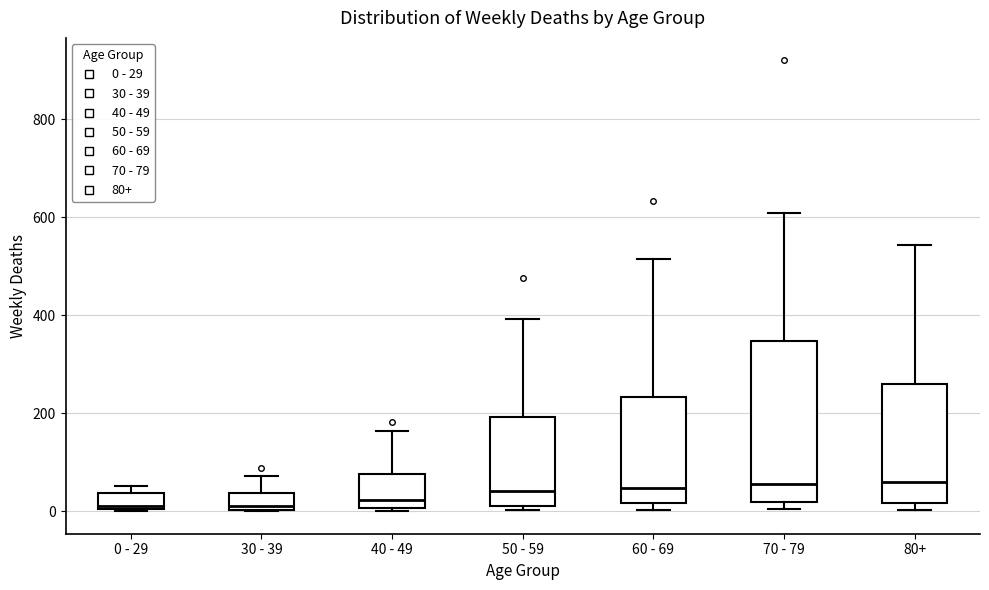

Which box is the tallest, from its lower edge to its upper edge?

70 - 79